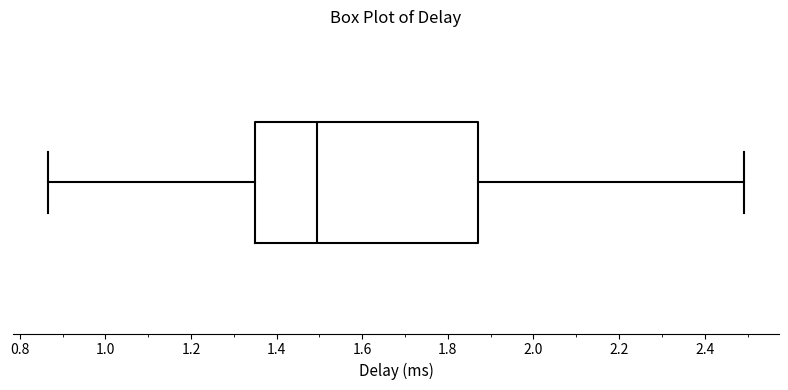

Read this box plot against the x-axis: the position of the median line, the range covered by the box, and the ends of both whiskers. The values are not printed on the chart, so give them approximately, as read against the axis.

median 1.50, box 1.36 to 1.88, whiskers 0.86 to 2.50